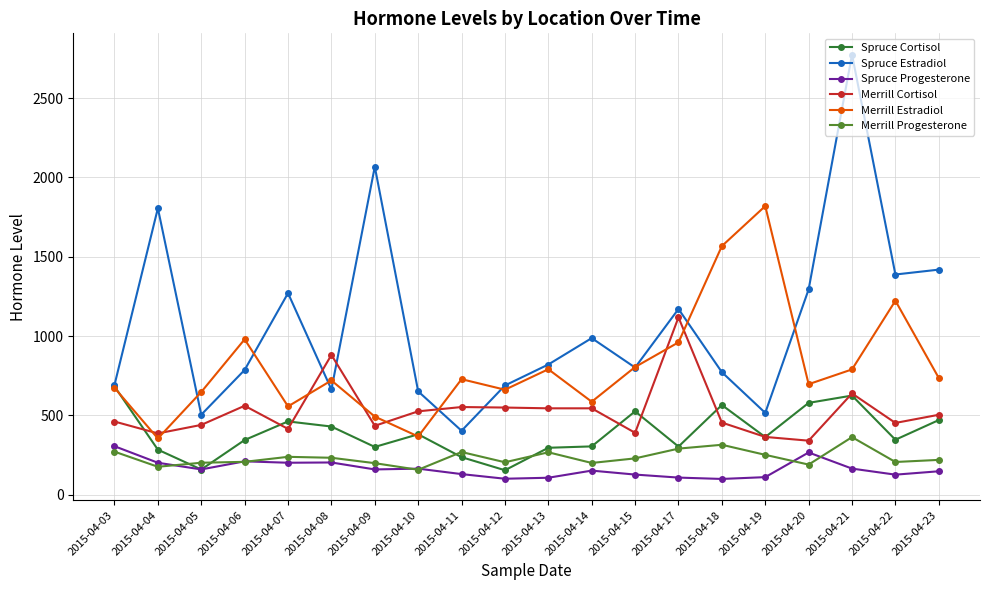

True or false: Merrill Cortisol has more than 0 points higher than both neighbors.

True